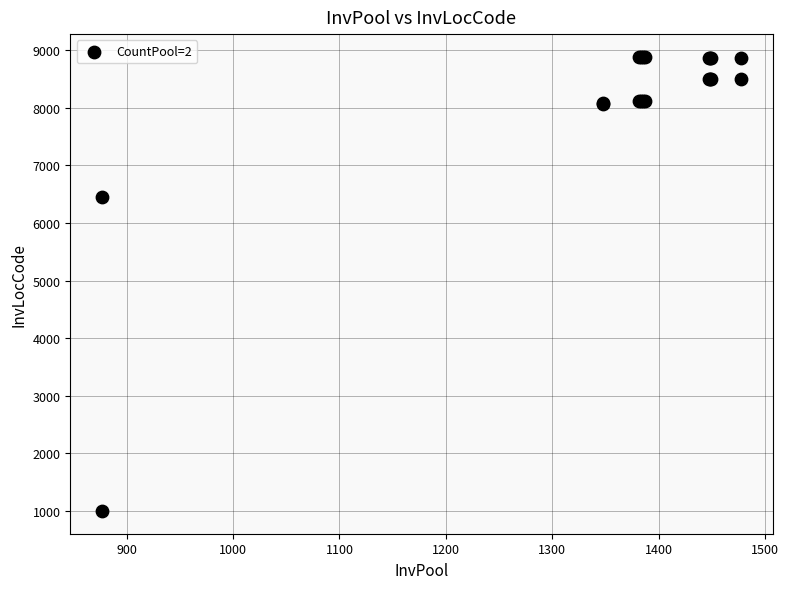

What Y value in the scatter plot is closest to 4941?

6450